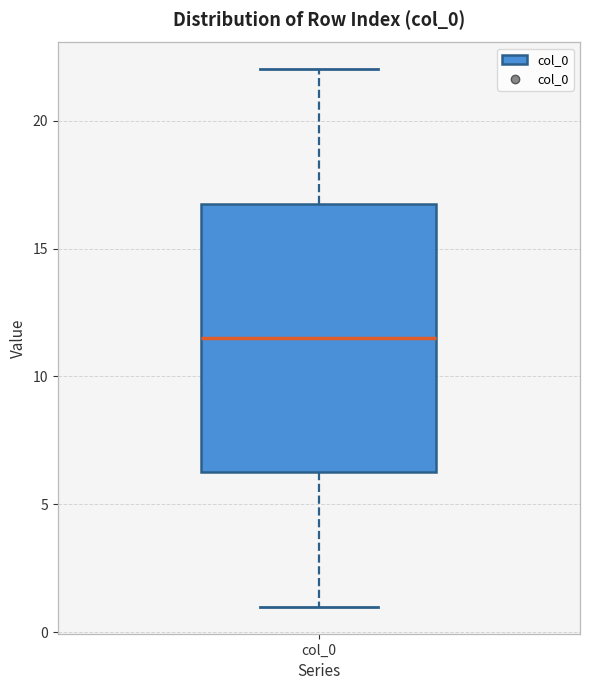

Where is the lower edge of the box for col_0 on the y-axis? The values are not printed on the chart, so give them approximately, as read against the axis.

6.5